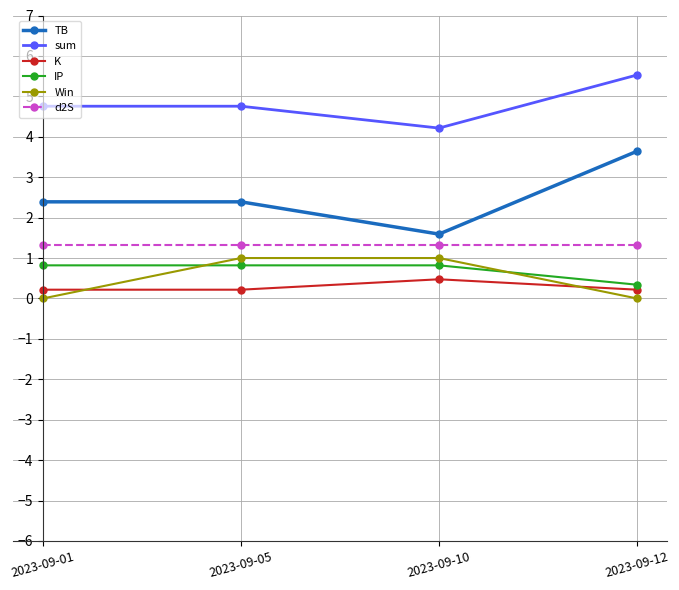

Rank the series at 2023-09-10 from lowest to highest value.

K, IP, Win, d2S, TB, sum